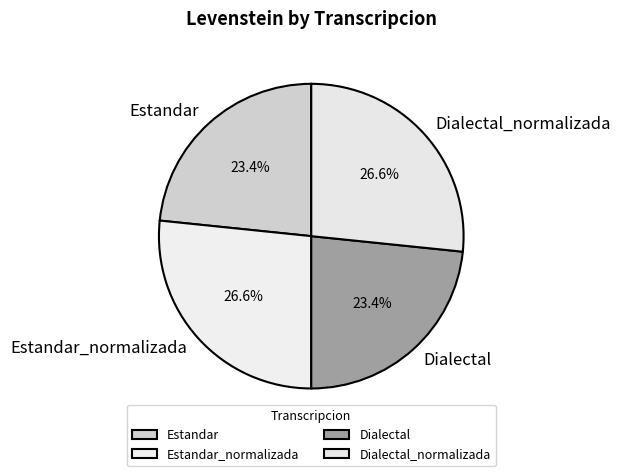

To the nearest percent, what is the difference between the largest and smallest slice percentages?

3%